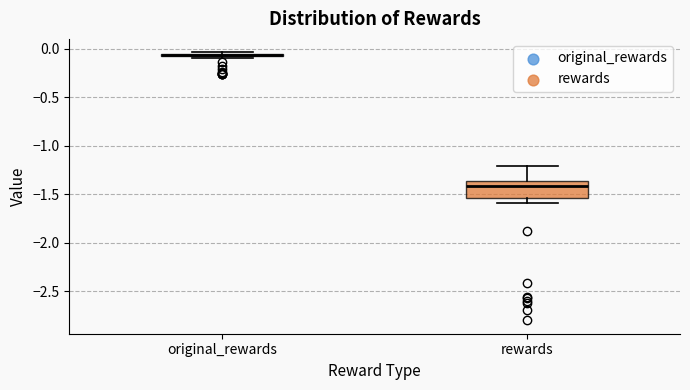

Where is the upper edge of the box for original_rewards on the y-axis? The values are not printed on the chart, so give them approximately, as read against the axis.

-0.05